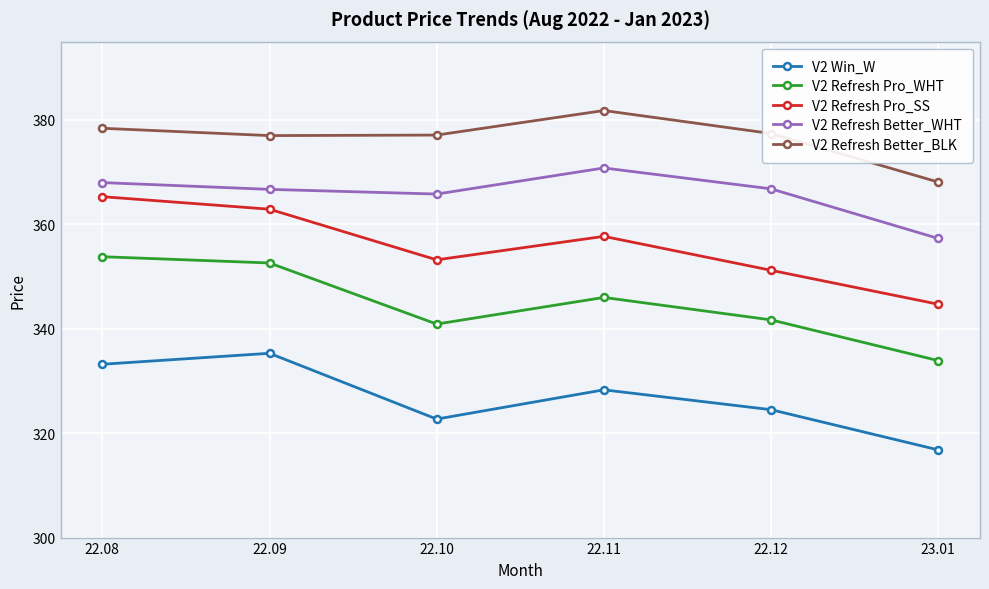

List the labels in order of V2 Refresh Pro_SS value, largest first.

22.08, 22.09, 22.11, 22.10, 22.12, 23.01